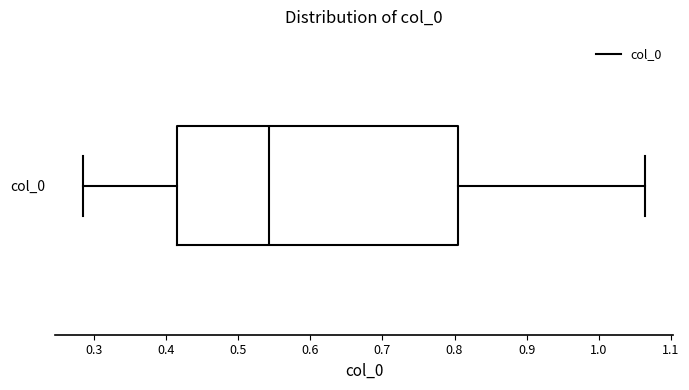

Transcribe this box plot: give where the median line is, the range the box spans, and where the two whiskers end, as read against the x-axis. The values are not printed on the chart, so give them approximately, as read against the axis.

median 0.54, box 0.41 to 0.80, whiskers 0.28 to 1.06